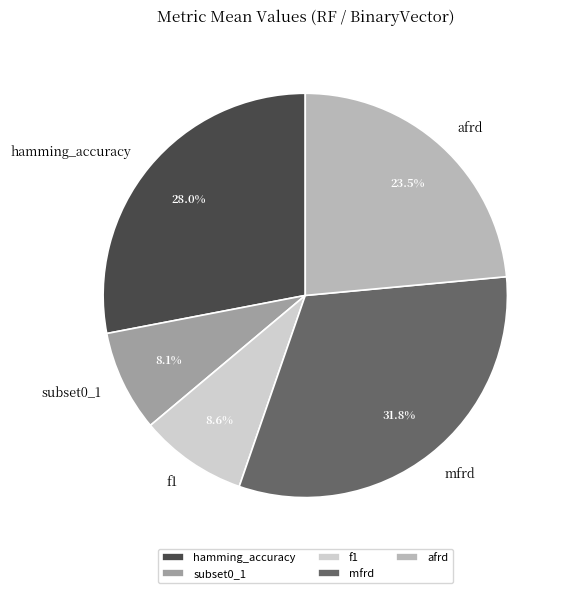

Between hamming_accuracy and afrd, which is larger?

hamming_accuracy